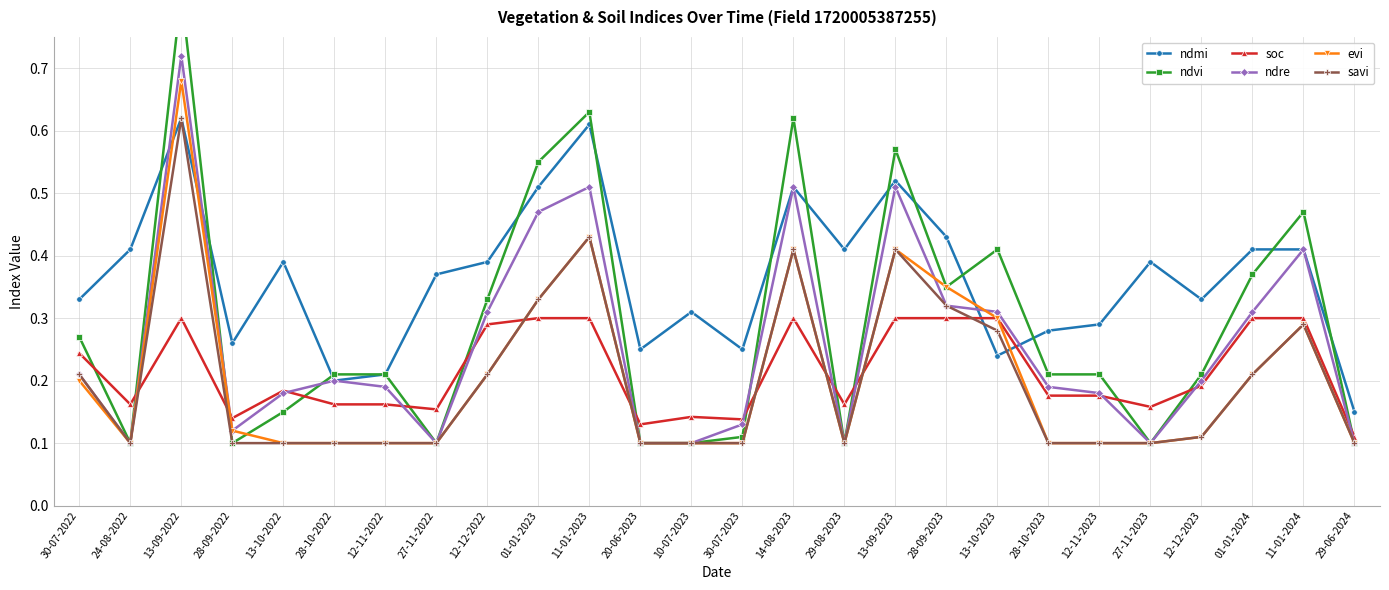

What is the average value of the ndmi series?

0.4